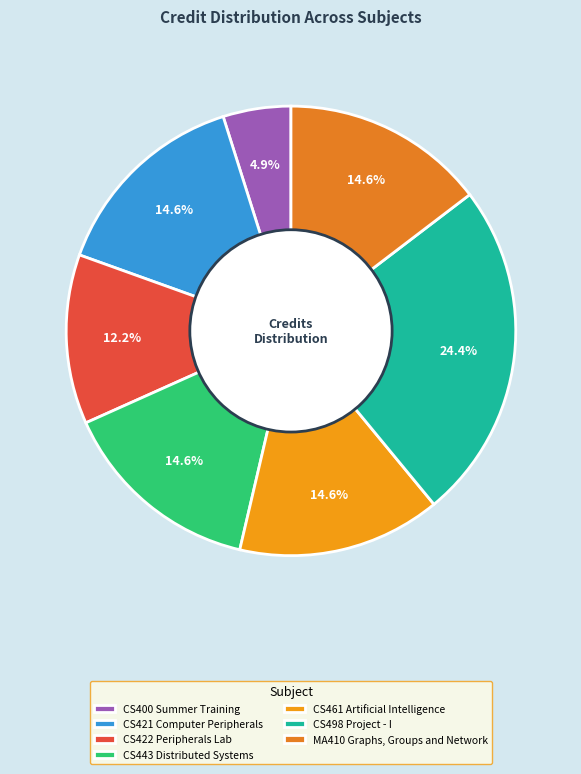

How many slices are in this pie chart?

7